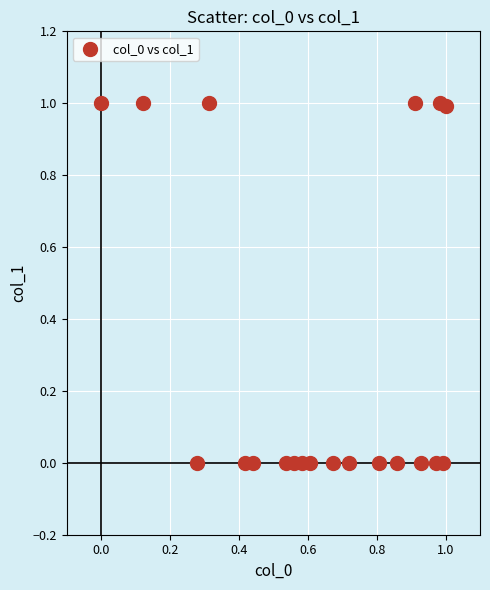

What is the range of X values (max minus min)?

1.0